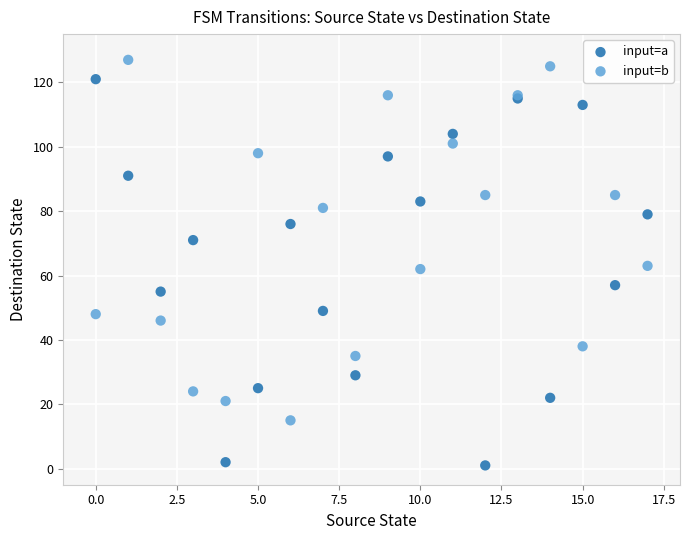

What are all the series names shown in the legend?

input=a, input=b